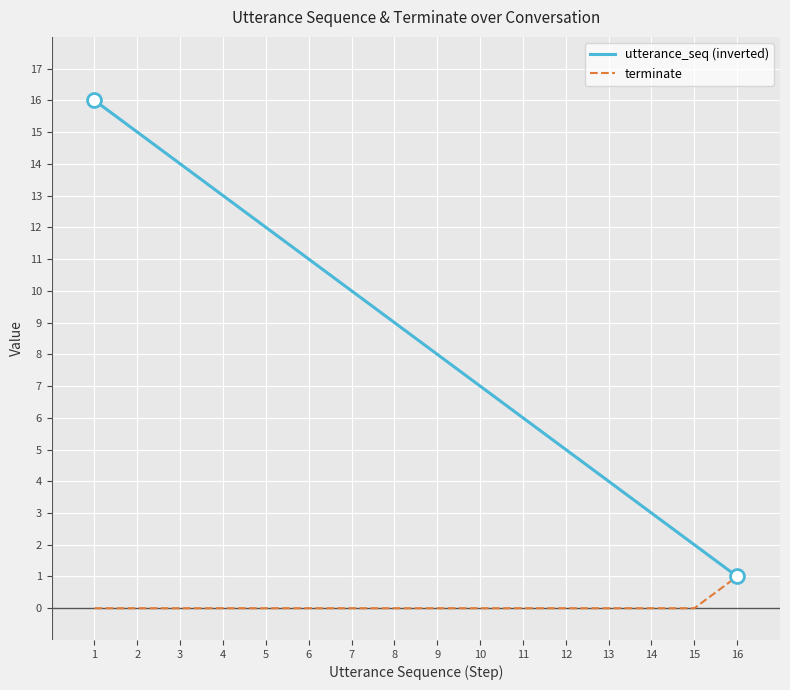

Which category has the lowest value in the utterance_seq (inverted) series?

16